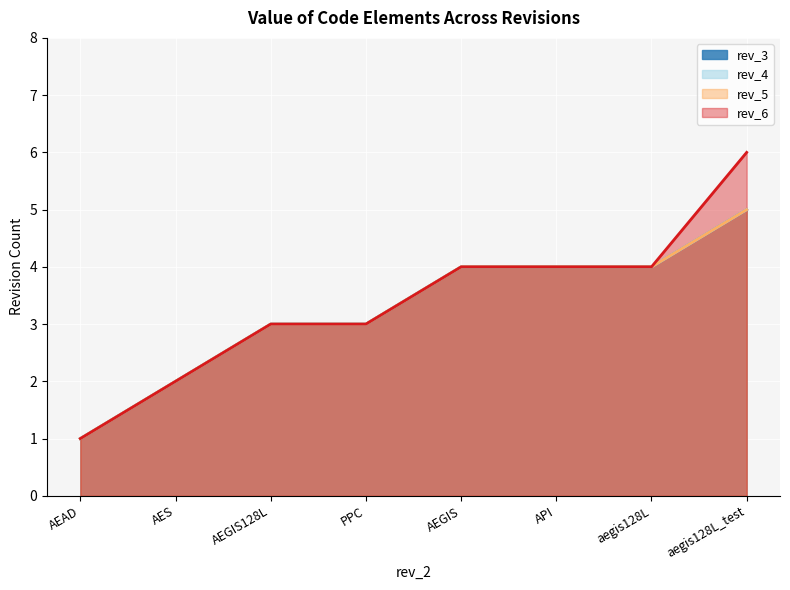

What is the sum of the rev_5 values at aegis128L and AEGIS128L?

7